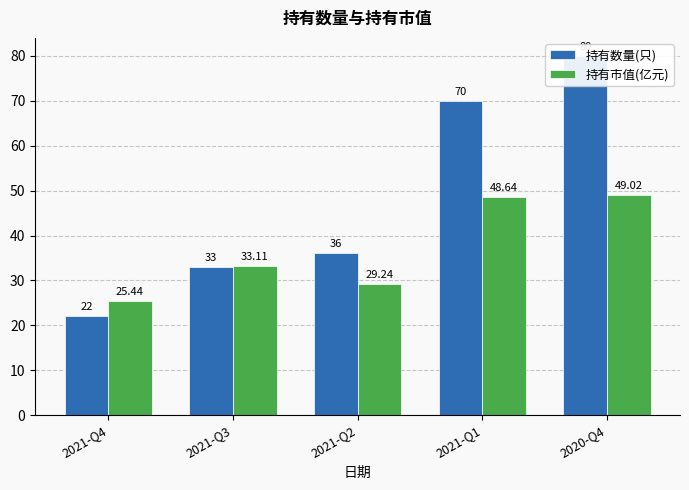

The 持有市值(亿元) series shows 74.9 at 2021-Q1. True or false?

False